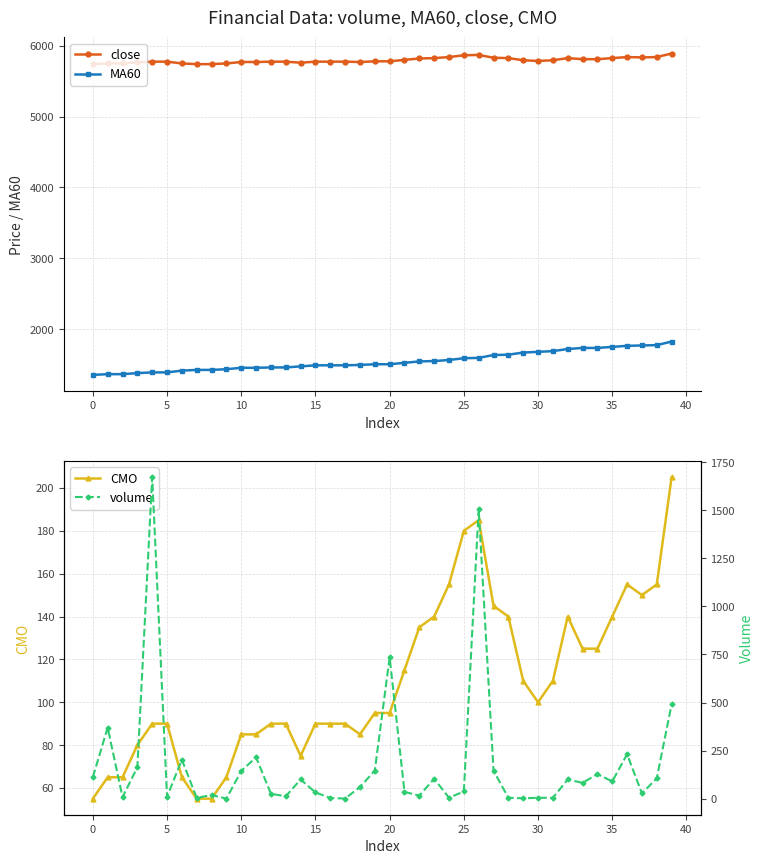

True or false: MA60 and CMO cross at least once.

False